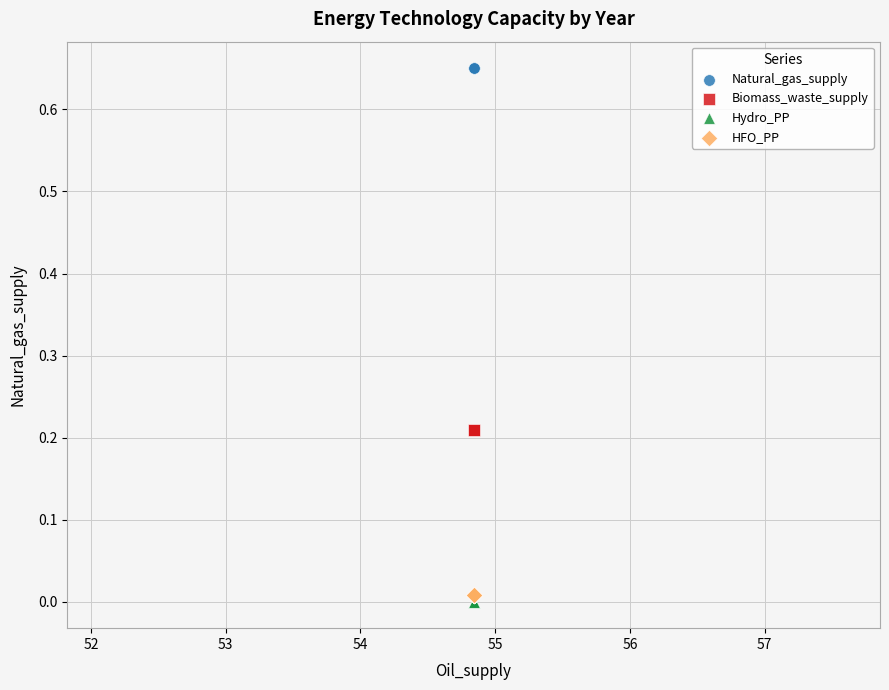

Which series reaches the minimum Y coordinate?

Hydro_PP